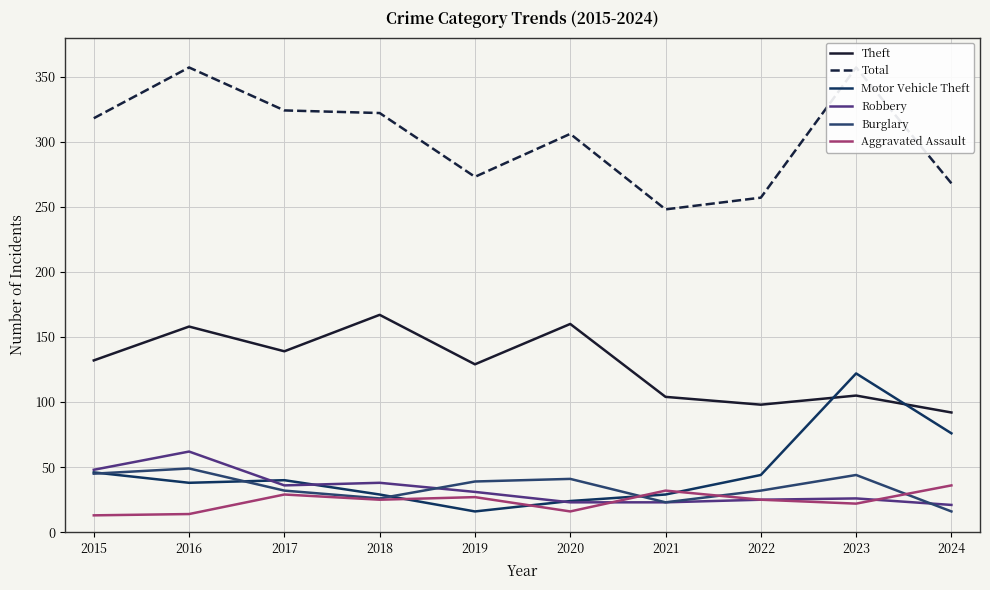

What is the lowest value of the Aggravated Assault series?

13